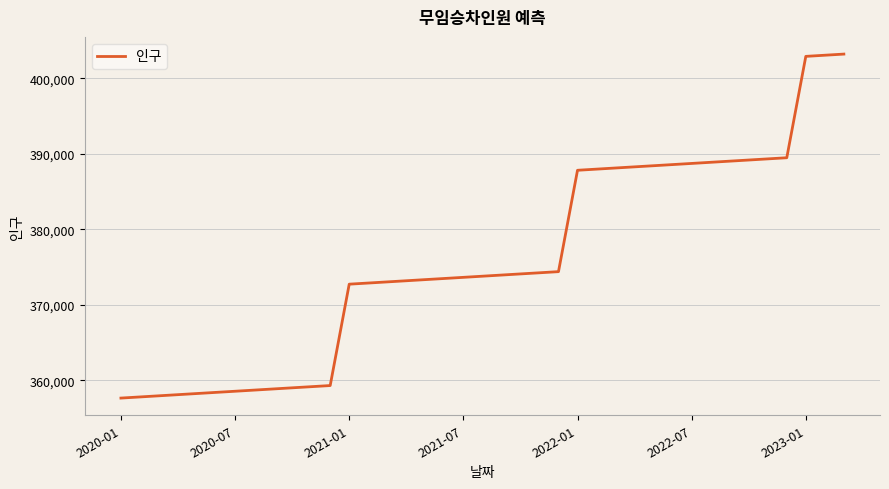

What is the difference between the maximum and minimum values?

45535